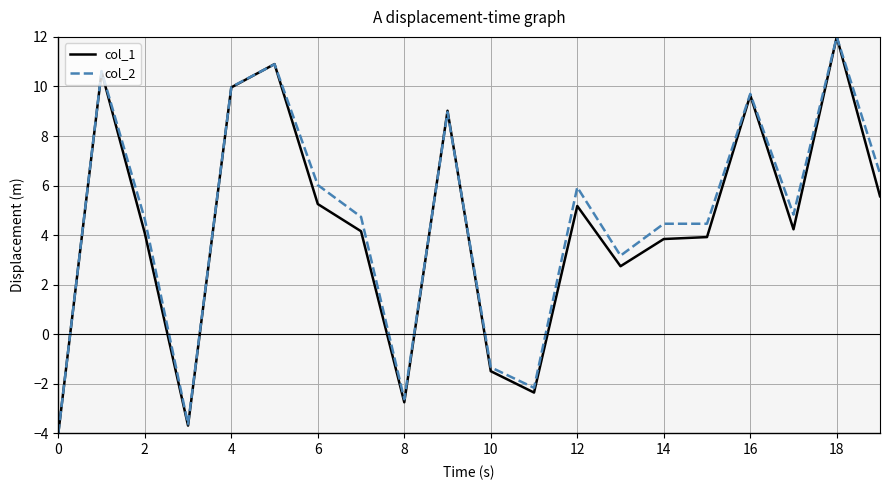

What is the lowest value of the col_2 series?

-4.0